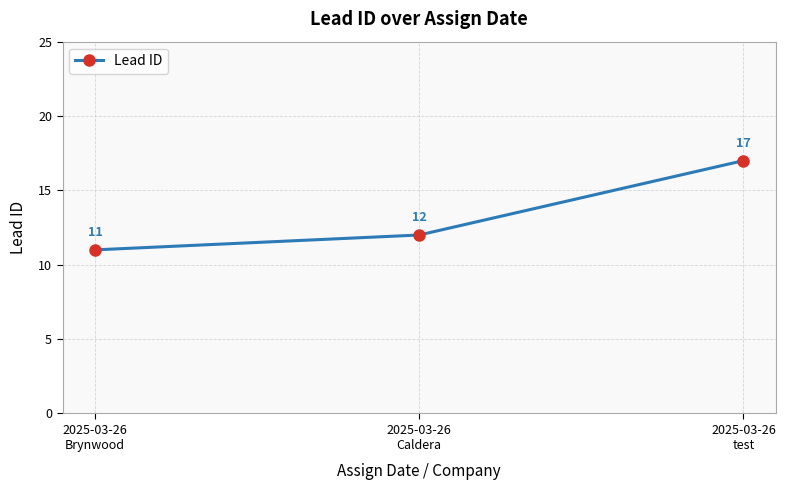

Count the number of categories in the chart.

3